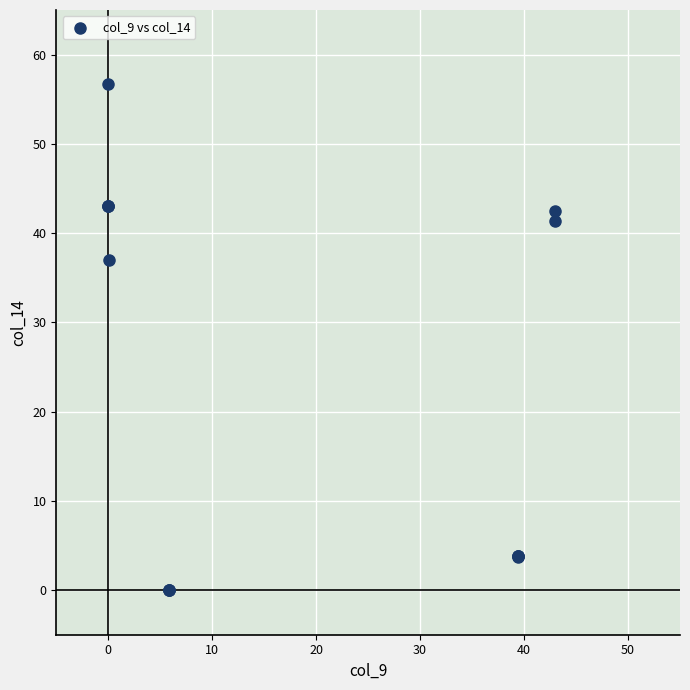

What Y value in the scatter plot is closest to 28?

37.0